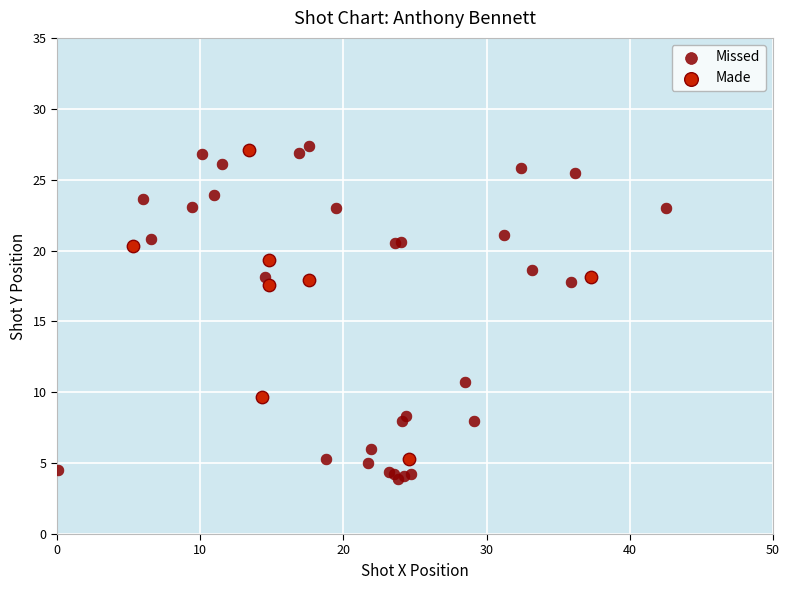

Which series reaches the minimum Y coordinate?

Missed